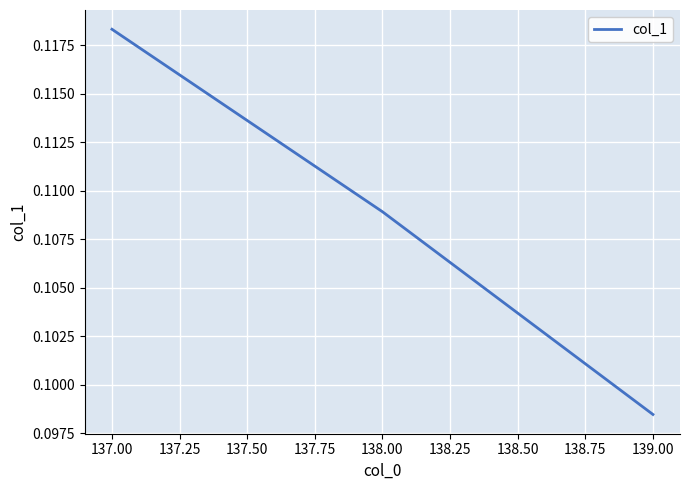

Is it true that the value at 138.00 is 0.2?

False